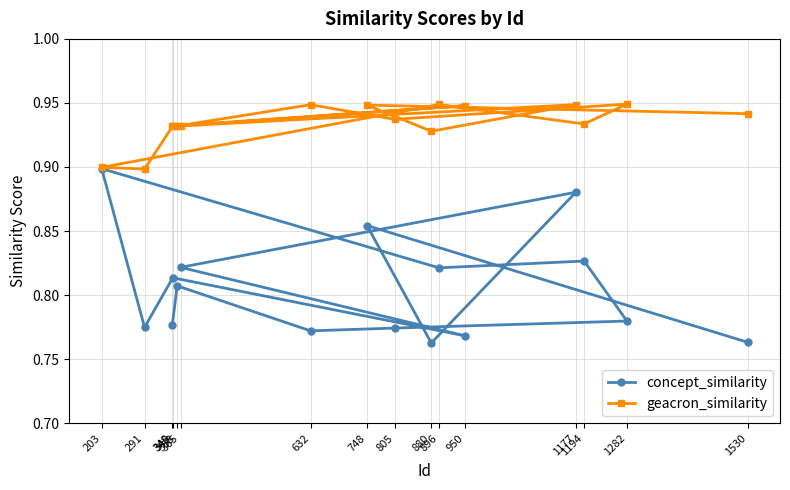

Count the concept_similarity values in the range 0 to 1.

16